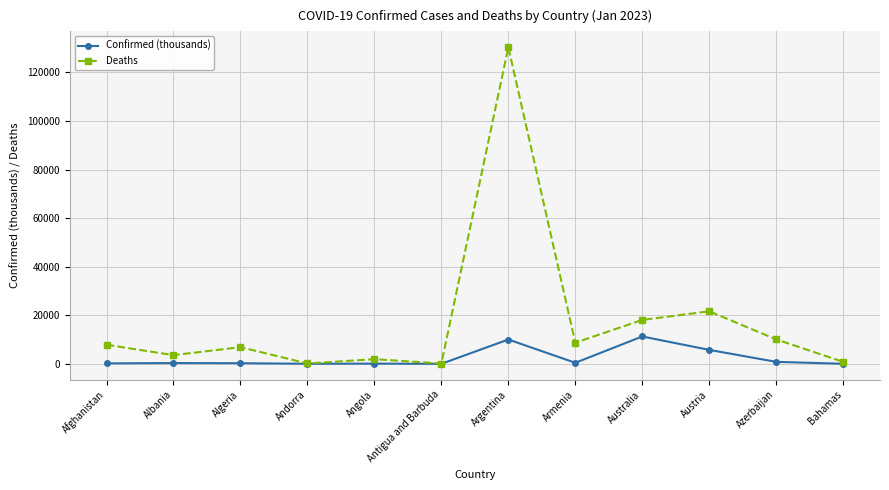

How many lines are shown in the chart?

2